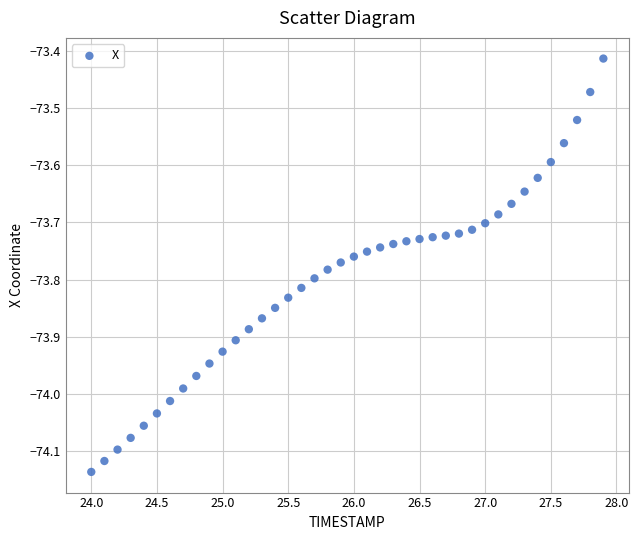

What is the range of Y values (max minus min)?

0.7